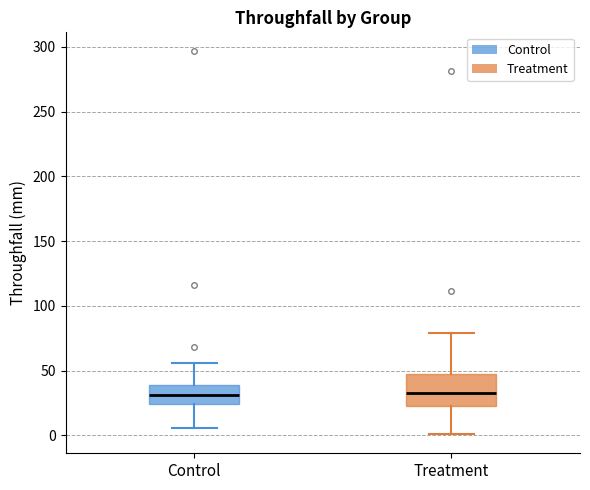

Reading left to right, transcribe this box plot: for each box, give where its median line is, the range the box spans, and where its two whiskers end, as read against the y-axis. The values are not printed on the chart, so give them approximately, as read against the axis.

Control: median 30, box 25 to 40, whiskers 5 to 55
Treatment: median 35, box 25 to 45, whiskers 0 to 80